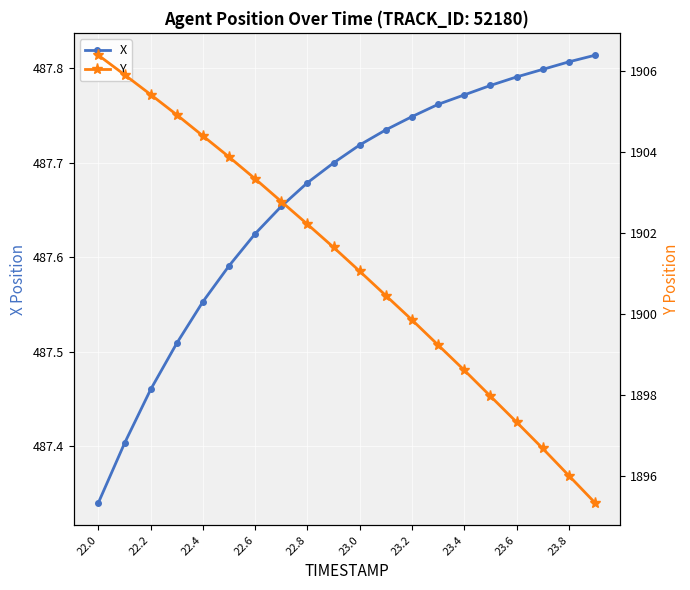

What is the value of the X point at the 8th from the left?

487.7